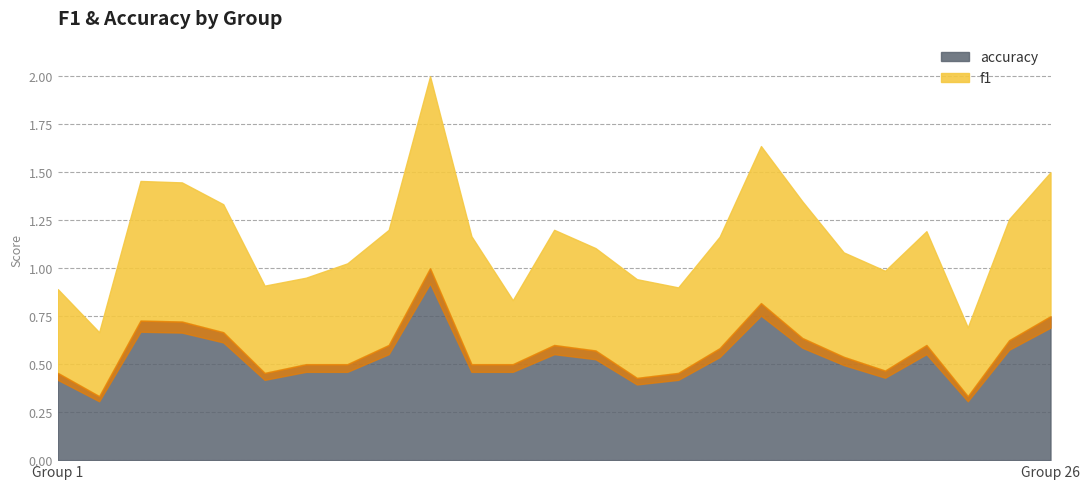

Count the accuracy values in the range 0 to 1.

25